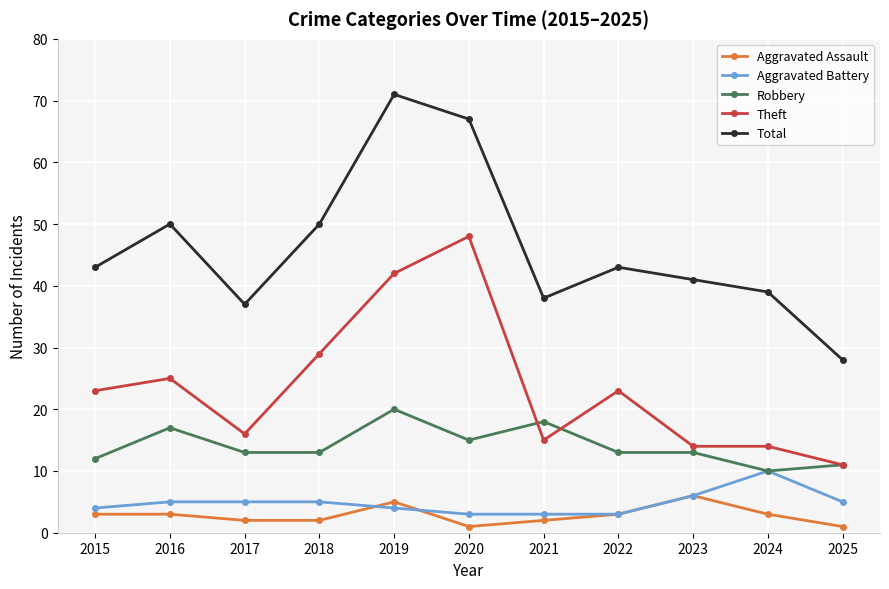

What is the sum of all Aggravated Battery values?

53